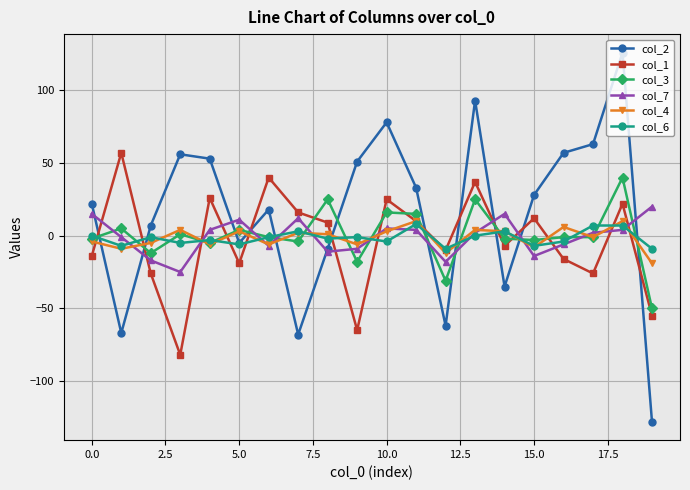

How many categories are shown in the chart?

20